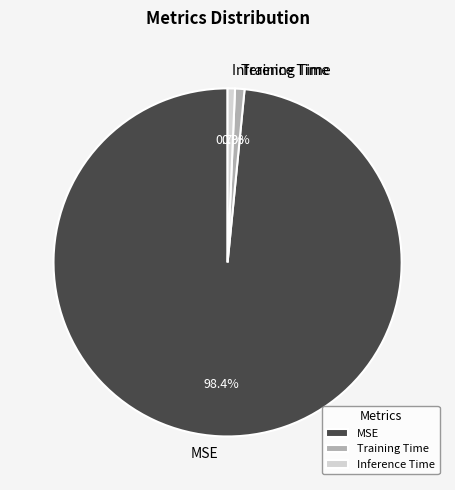

To the nearest percent, what percentage of the pie is MSE?

98%